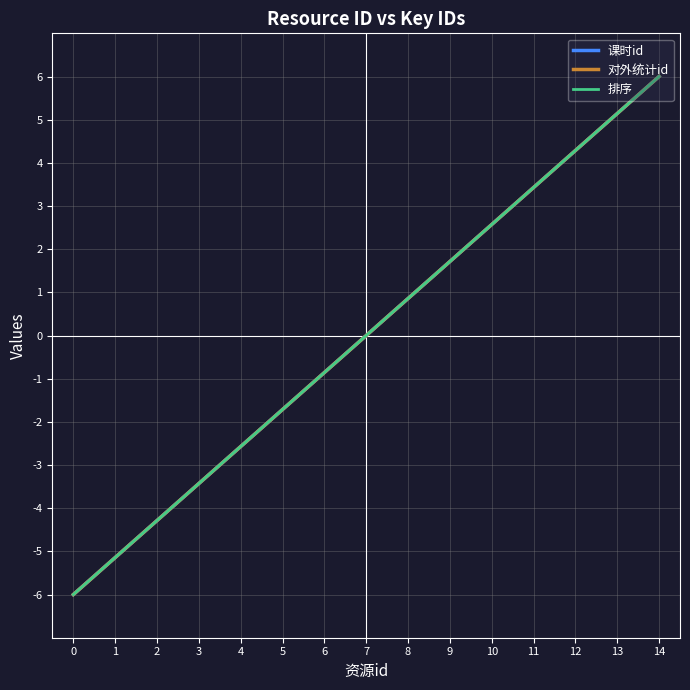

Is it true that 排序 equals 7.0 at 7?

False